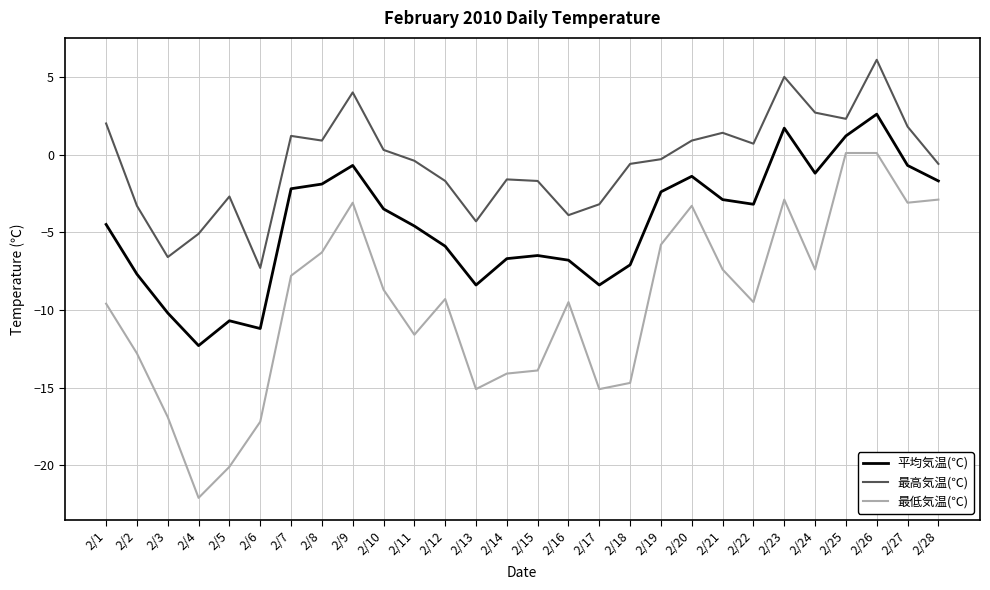

Is the value of 平均気温(℃) at 2/12 greater than the value of 最低気温(℃) at 2/27?

No